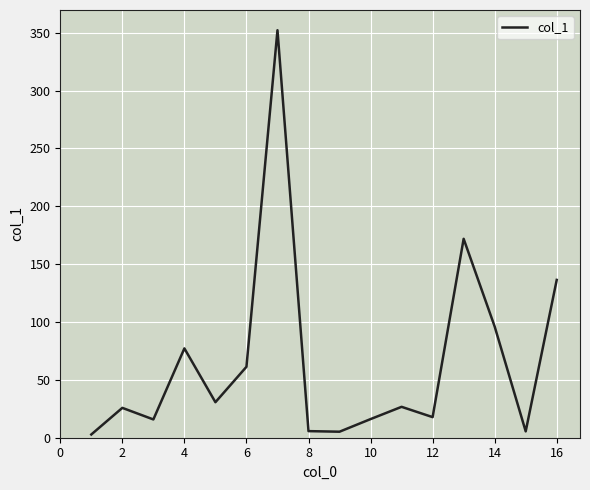

What is the difference between the maximum and minimum values?

349.4